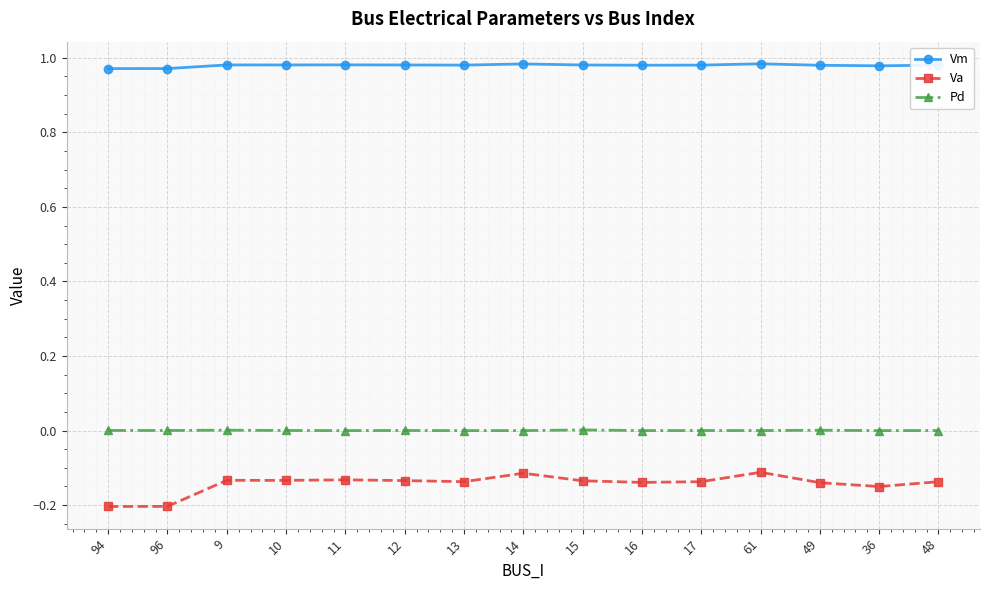

Rank the series at 36 from highest to lowest value.

Vm, Pd, Va